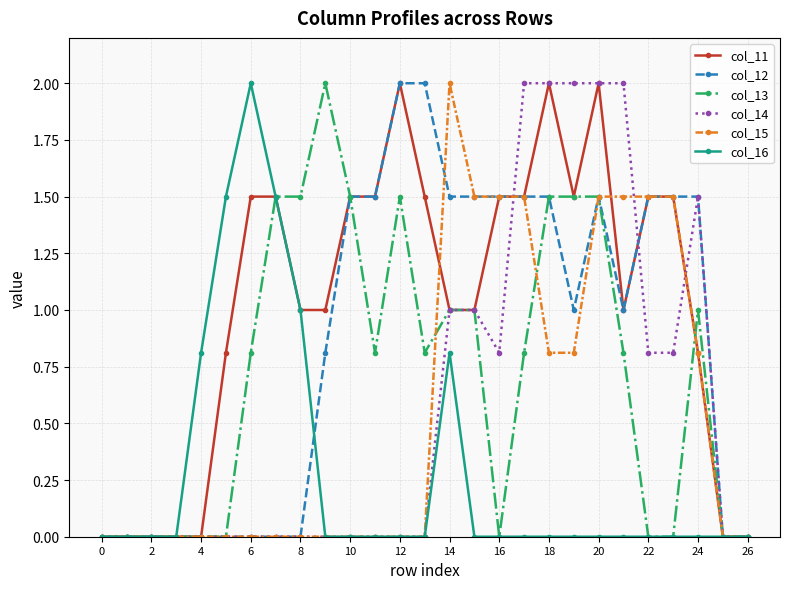

What is the value of the col_12 point at the 12th from the left?

1.5